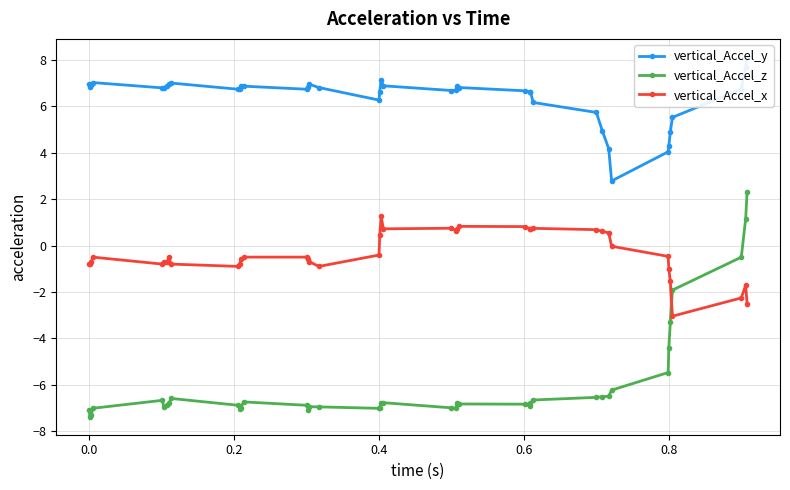

What is the highest value of the vertical_Accel_z series?

2.3